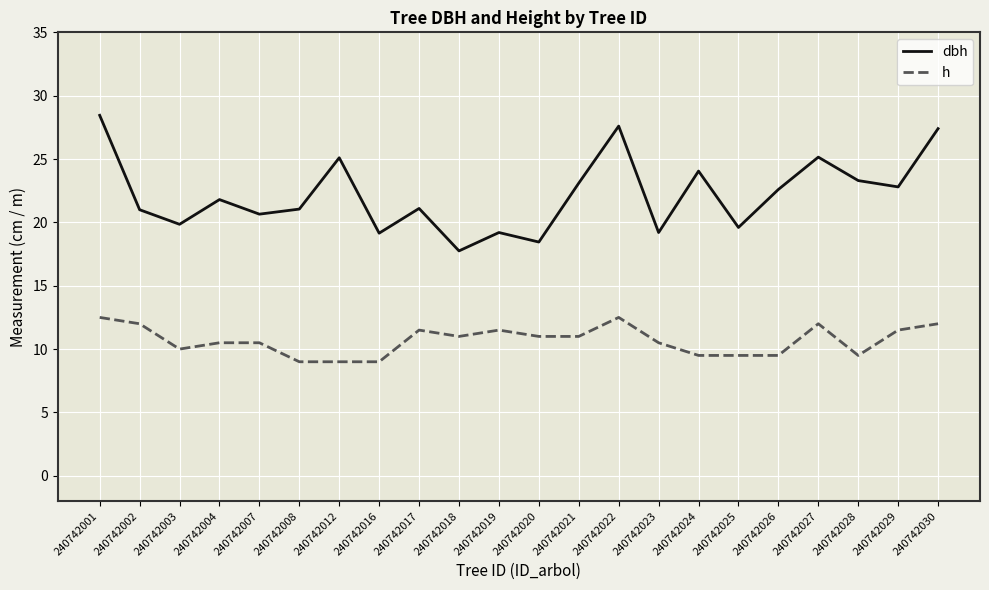

The value of dbh at 240742029 is 31.9. True or false?

False